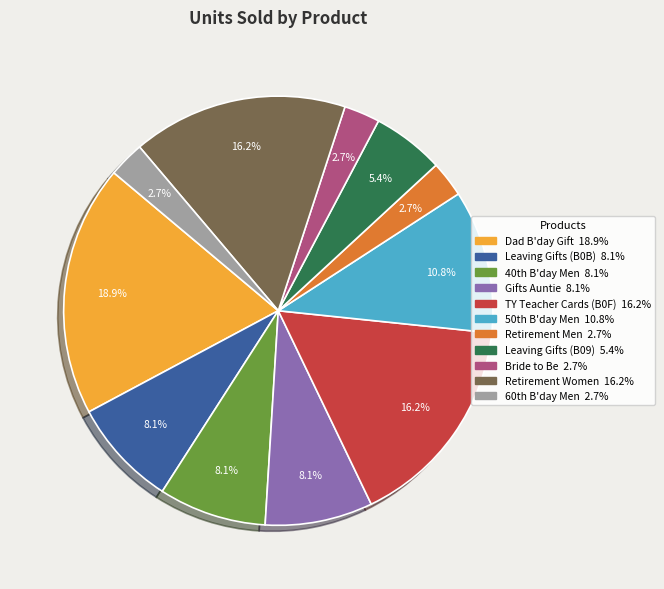

Does any single category account for the majority?

No